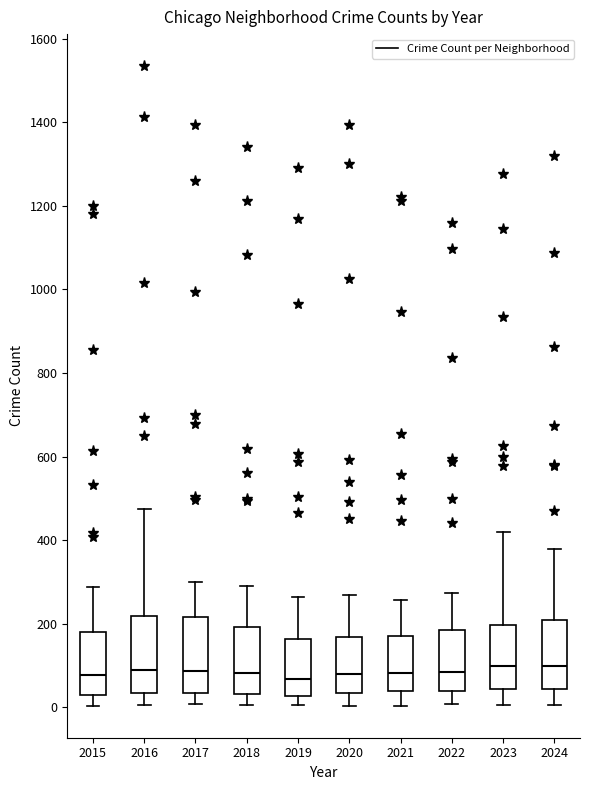

Reading left to right, read every box against the y-axis: the position of its median line, the range the box covers, and the ends of its whiskers. The values are not printed on the chart, so give them approximately, as read against the axis.

2015: median 80, box 40 to 180, whiskers 0 to 280
2016: median 80, box 40 to 220, whiskers 0 to 480
2017: median 80, box 40 to 220, whiskers 0 to 300
2018: median 80, box 40 to 200, whiskers 0 to 300
2019: median 60, box 20 to 160, whiskers 0 to 260
2020: median 80, box 40 to 160, whiskers 0 to 260
2021: median 80, box 40 to 180, whiskers 0 to 260
2022: median 80, box 40 to 180, whiskers 0 to 280
2023: median 100, box 40 to 200, whiskers 0 to 420
2024: median 100, box 40 to 220, whiskers 0 to 380